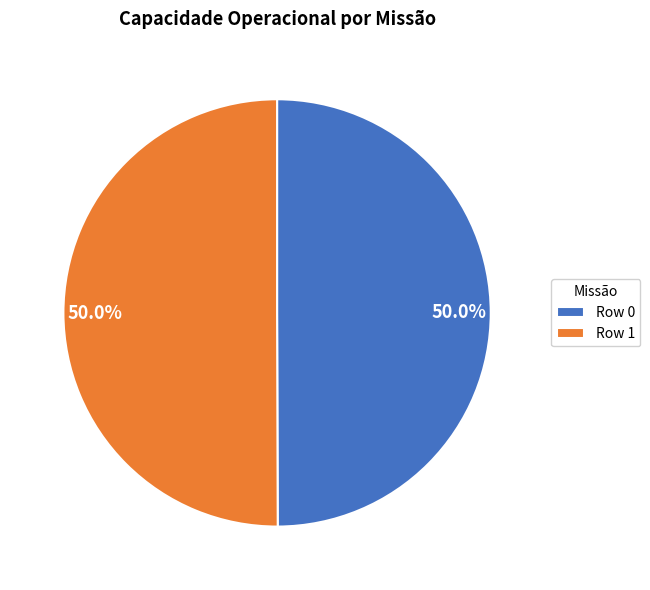

What portion of the pie excludes Row 1?

50.0%